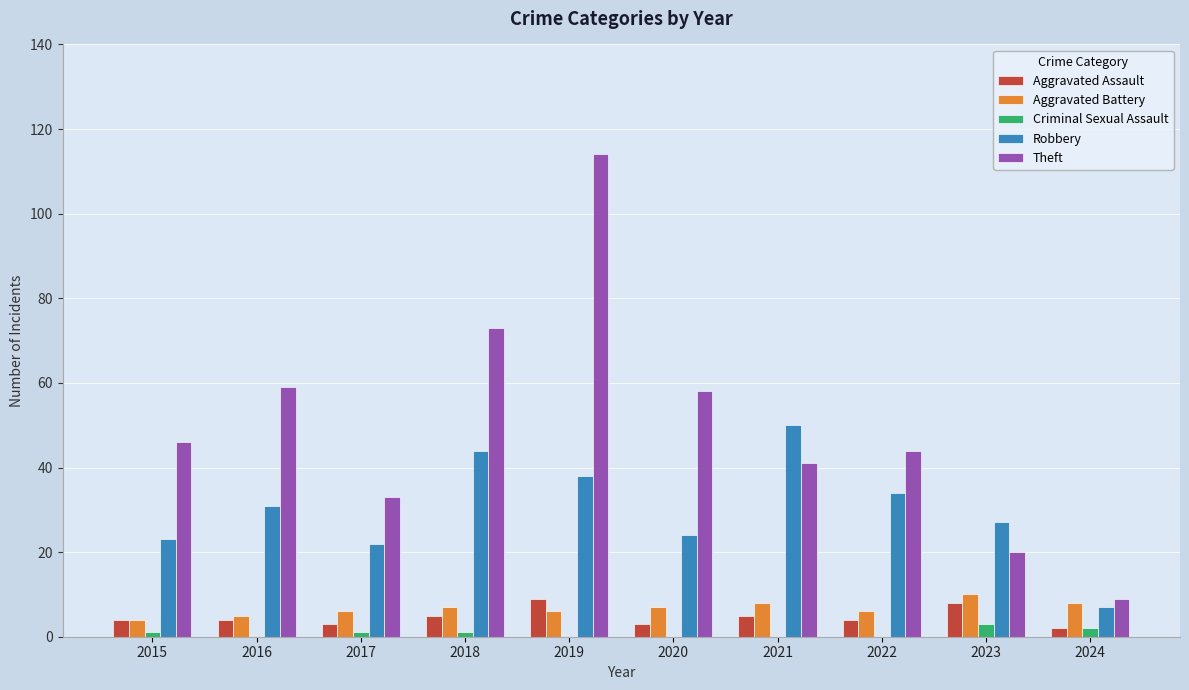

How many distinct data groups are displayed?

5